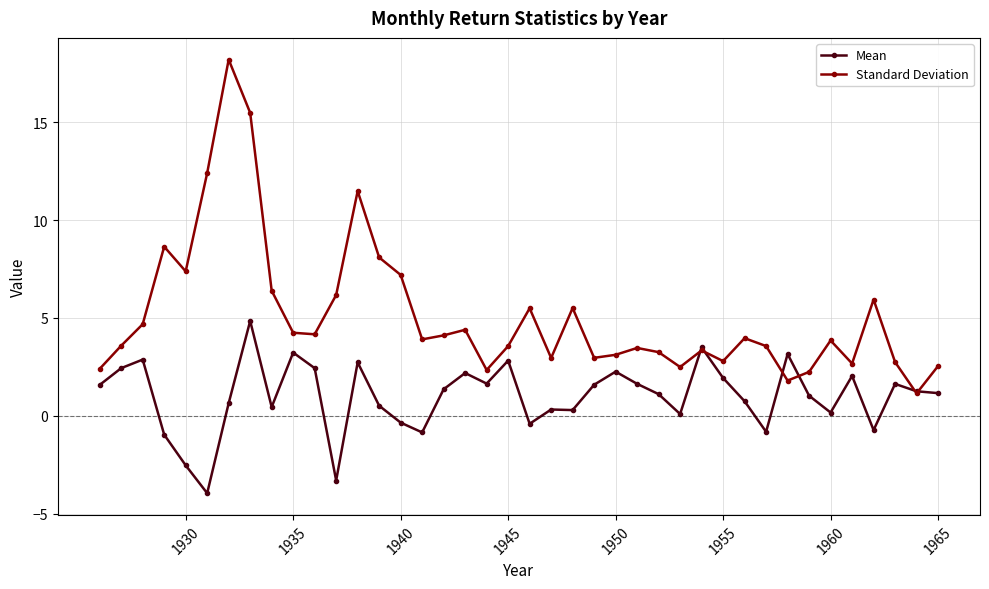

List the series in order of their peak value, highest first.

Standard Deviation, Mean